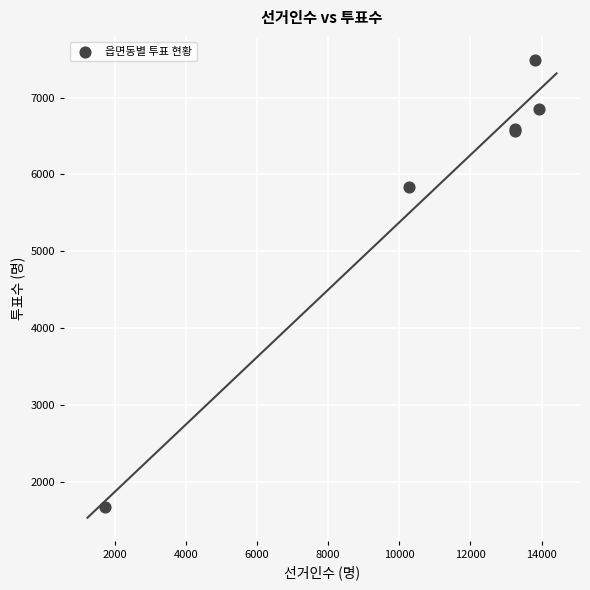

What Y value in the scatter plot is closest to 4583?

5836